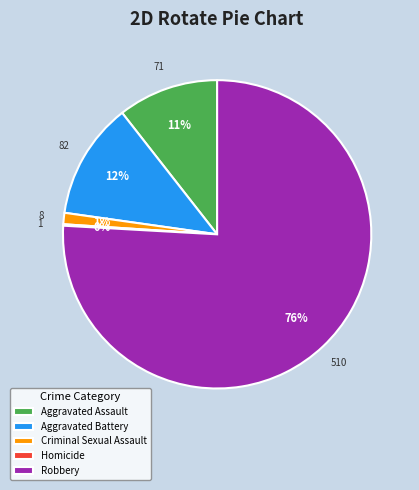

Which slice represents more than half of the pie?

Robbery